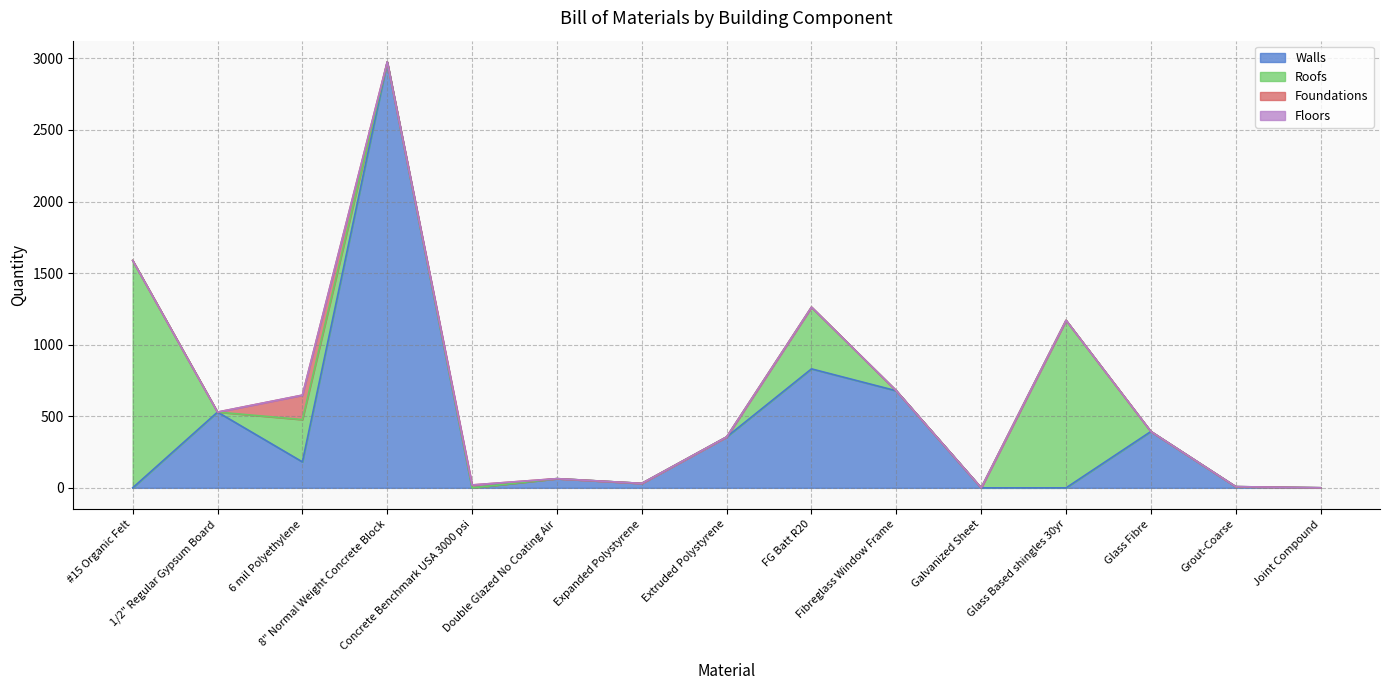

How many times do Walls and Floors cross each other?

1